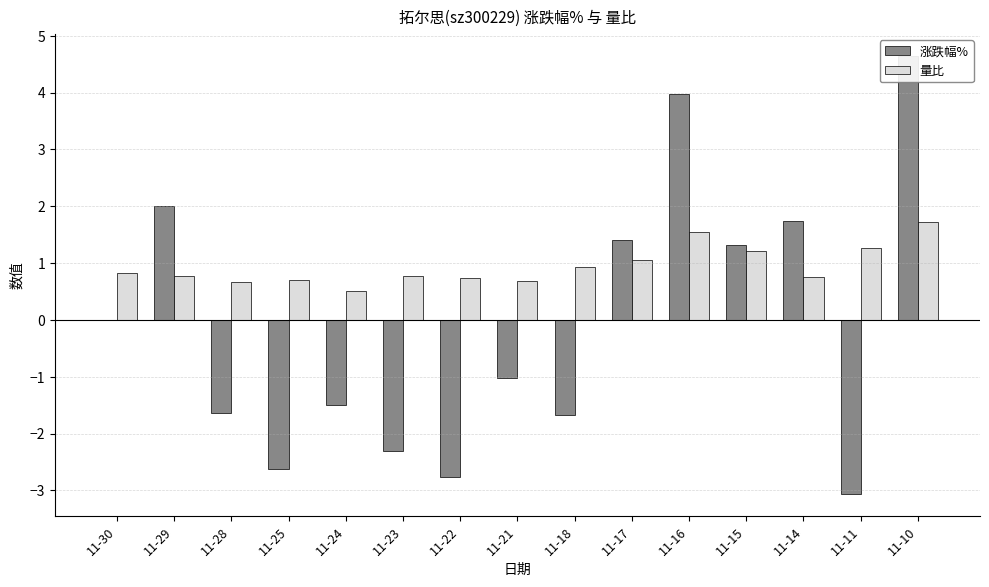

What is the average value of the 涨跌幅% series?

-0.1